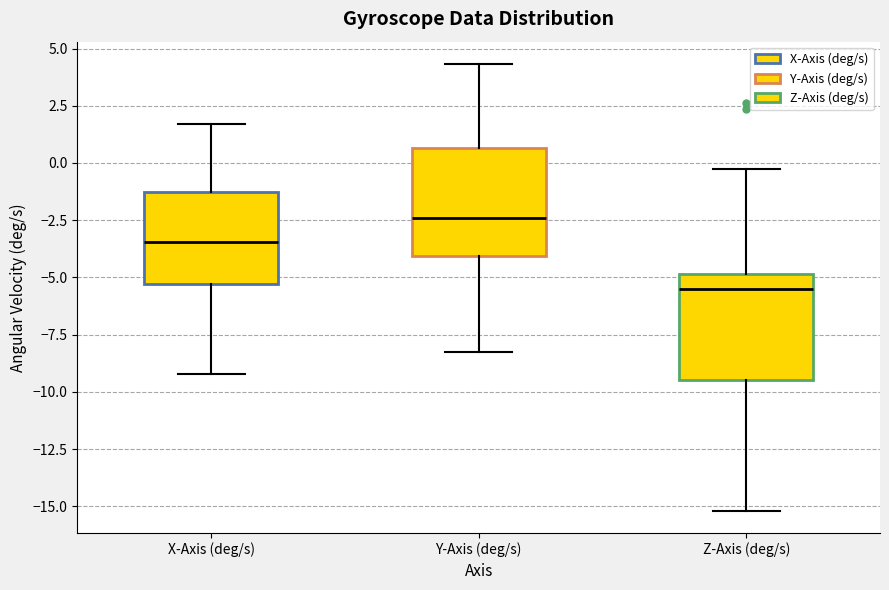

Reading left to right, transcribe this box plot: for each box, give where its median line is, the range the box spans, and where its two whiskers end, as read against the y-axis. The values are not printed on the chart, so give them approximately, as read against the axis.

X-Axis (deg/s): median -3.5, box -5.5 to -1.5, whiskers -9.0 to 1.5
Y-Axis (deg/s): median -2.5, box -4.0 to 0.5, whiskers -8.0 to 4.5
Z-Axis (deg/s): median -5.5, box -9.5 to -5.0, whiskers -15.0 to 0.0